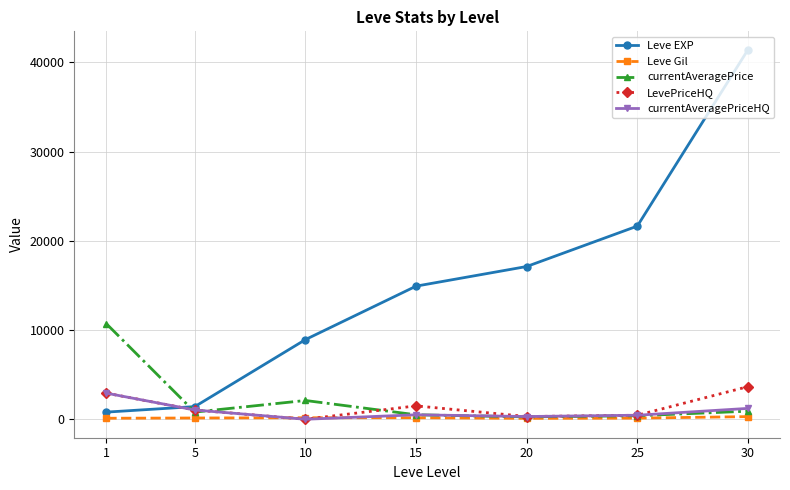

What is the total value across all series at 10?

11201.1